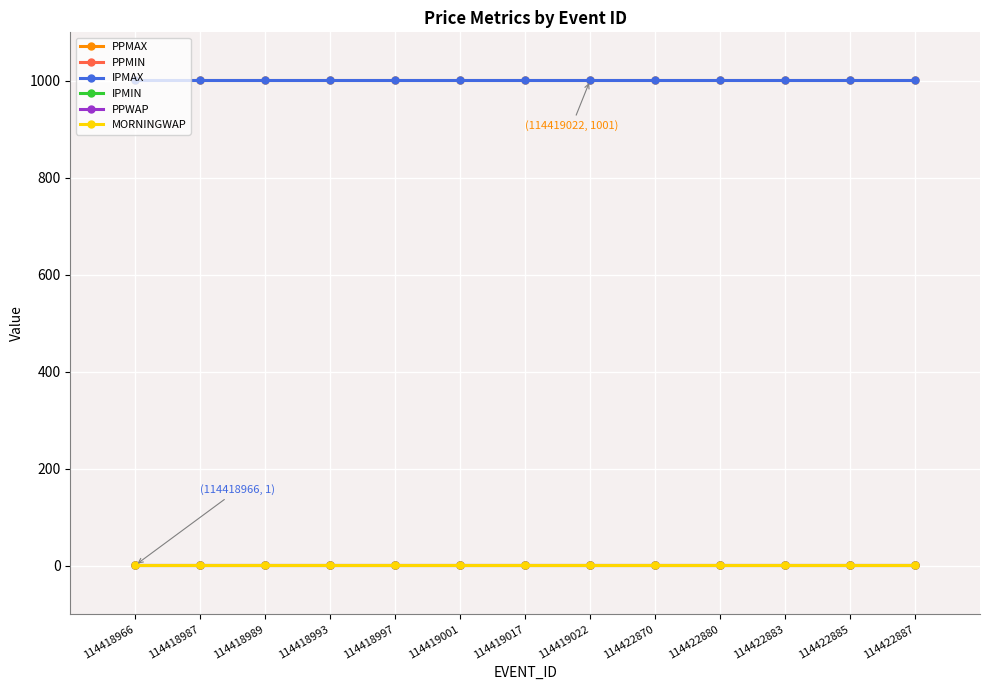

Reading right to left, what are all the values shown in this chart?

PPMAX: 1001	1001	1001	1001	1001	1001	1001	1001	1001	1001	1001	1001	1001
PPMIN: 1	1	1	1	1	1	1	1	1	1	1	1	1
IPMAX: 1001	1001	1001	1001	1001	1001	1001	1001	1001	1001	1001	1001	1001
IPMIN: 1	1	1	1	1	1	1	1	1	1	1	1	1
PPWAP: 1	1	1	1	1	1	1	1	1	1	1	1	1
MORNINGWAP: 1	1	1	1	1	1	1	1	1	1	1	1	1